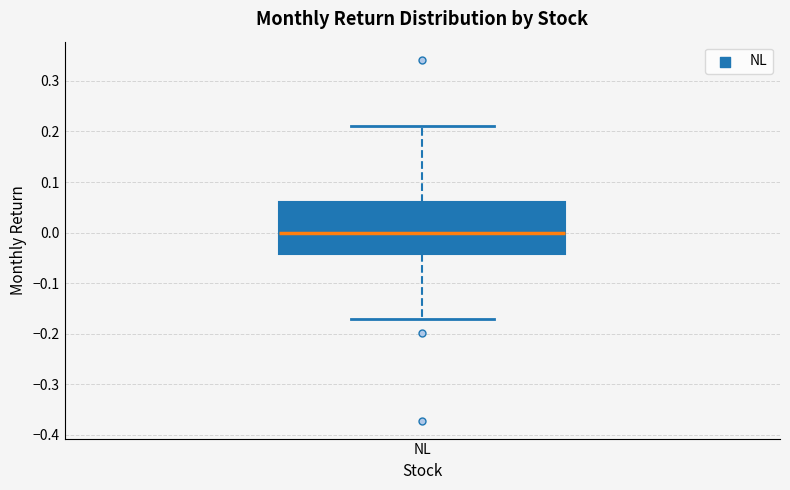

Where is the upper edge of the box for NL on the y-axis? The values are not printed on the chart, so give them approximately, as read against the axis.

0.06